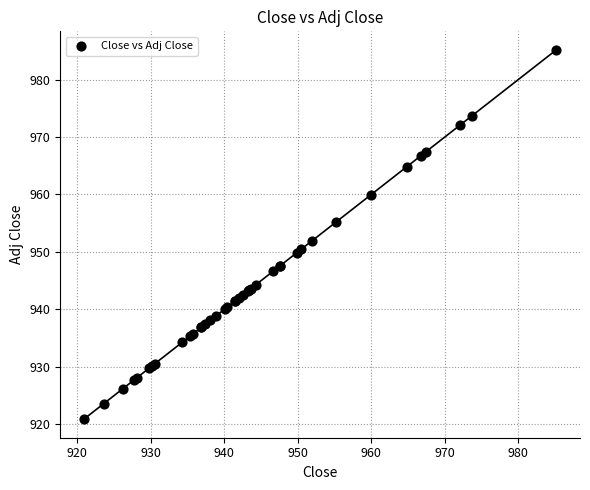

What Y value in the scatter plot is closest to 953?

952.0